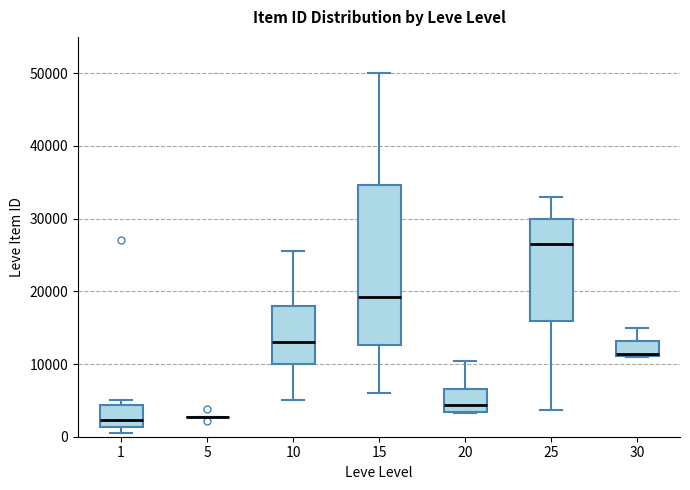

Reading left to right, read every box against the y-axis: the position of its median line, the range the box covers, and the ends of its whiskers. The values are not printed on the chart, so give them approximately, as read against the axis.

1: median 2000, box 1000 to 4000, whiskers 1000 (just below the box's lower edge) to 5000
5: box collapsed to a line at 3000, whiskers 3000 to 3000
10: median 13000, box 10000 to 18000, whiskers 5000 to 26000
15: median 19000, box 13000 to 35000, whiskers 6000 to 50000
20: median 4000, box 3000 to 7000, whiskers 3000 to 10000
25: median 27000, box 16000 to 30000, whiskers 4000 to 33000
30: median 11000 (drawn on the box's lower edge), box 11000 to 13000, whiskers 11000 to 15000